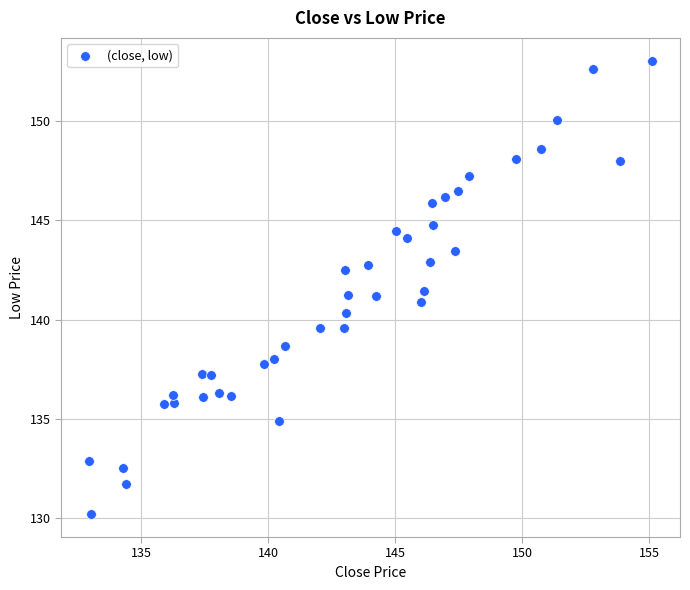

What is the range of X values (max minus min)?

22.2